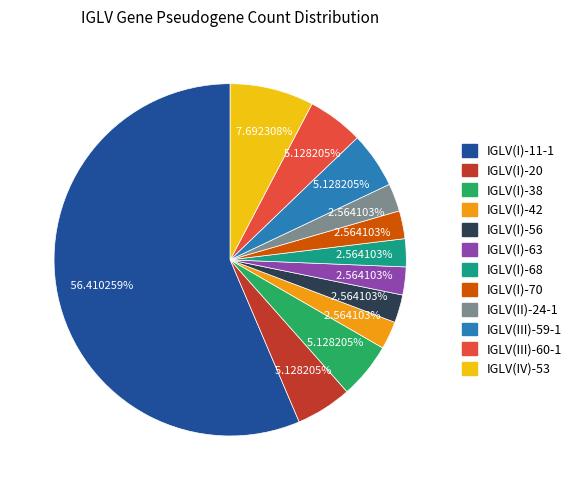

Is IGLV(I)-11-1 the majority of the pie?

Yes